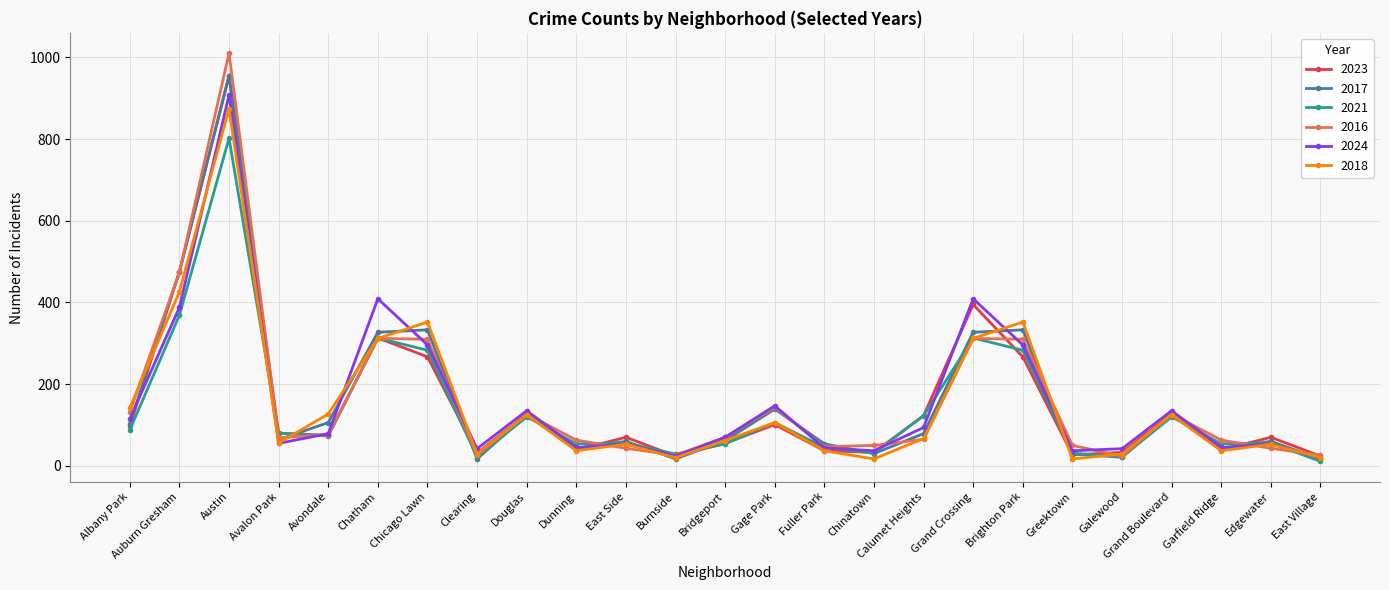

What is the label of the 8th point from the right?

Grand Crossing